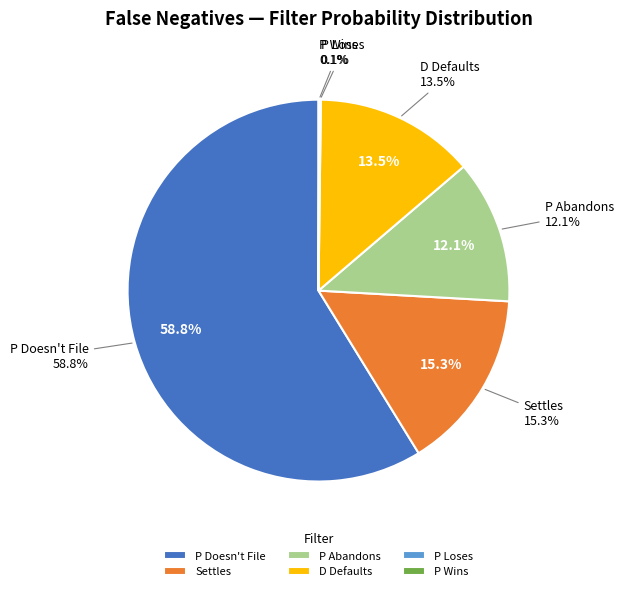

Which category has the smallest portion of the pie?

P Wins